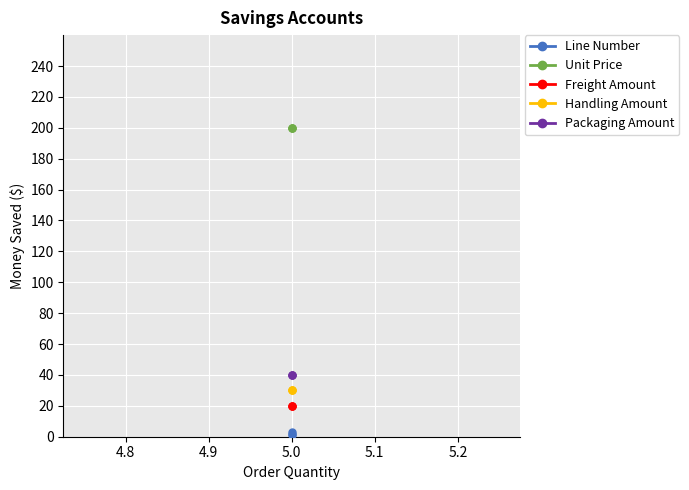

What is the difference between the highest and lowest values at 5.0?

199